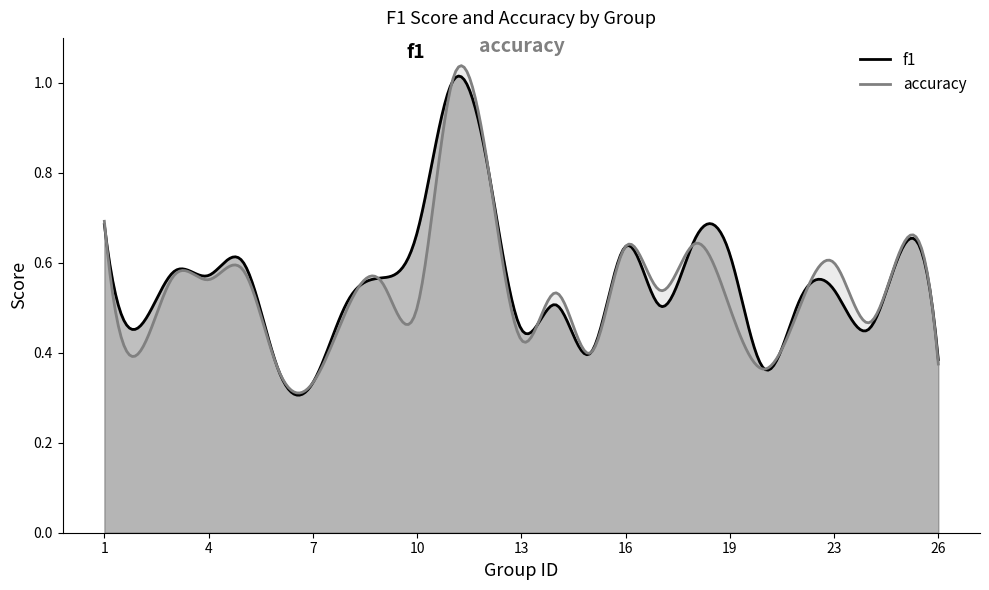

Which category has the lowest value in the f1 series?

7